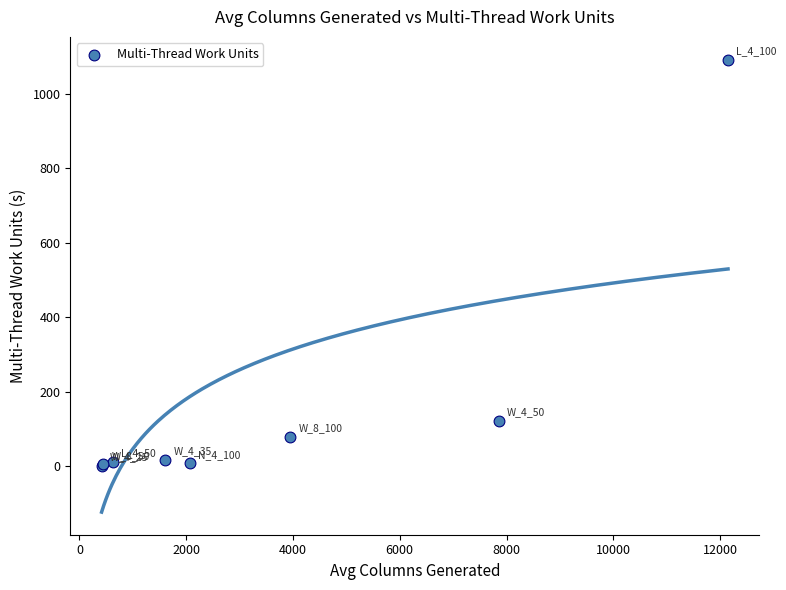

What Y value in the scatter plot is closest to 546?

121.2